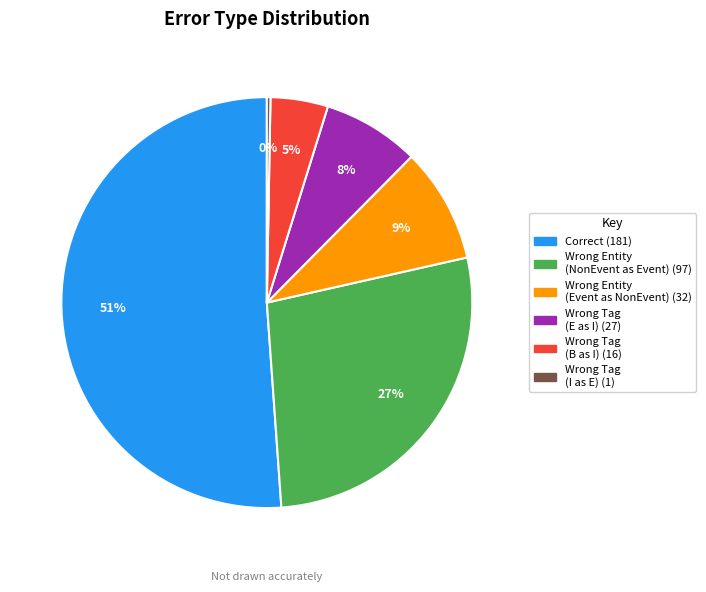

Is there a majority slice in this chart?

Yes